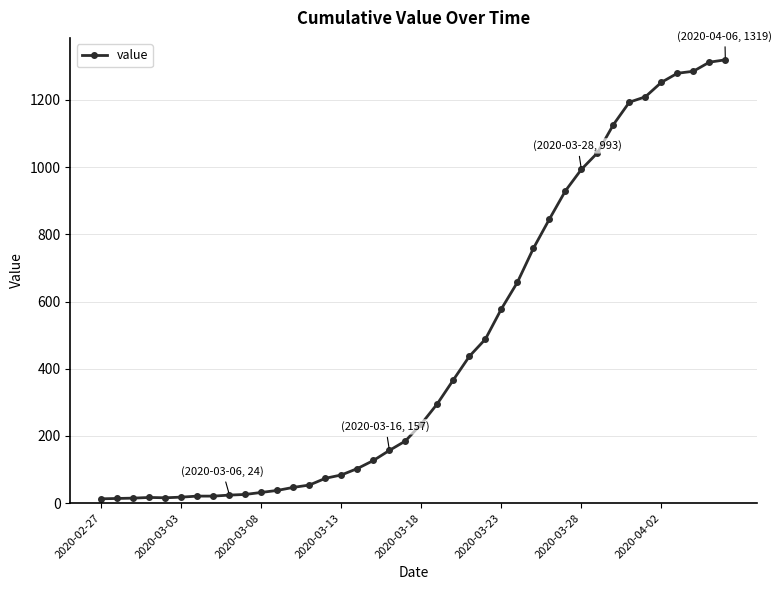

What is the maximum value shown in the chart?

1319